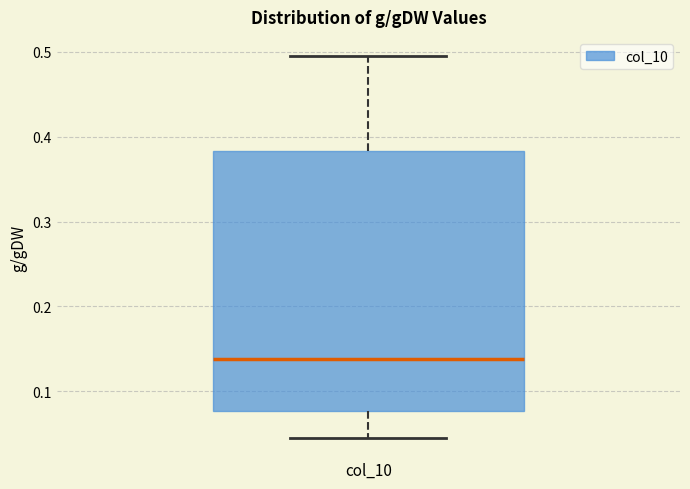

Transcribe this box plot: give where the median line is, the range the box spans, and where the two whiskers end, as read against the y-axis. The values are not printed on the chart, so give them approximately, as read against the axis.

median 0.14, box 0.08 to 0.38, whiskers 0.05 to 0.50